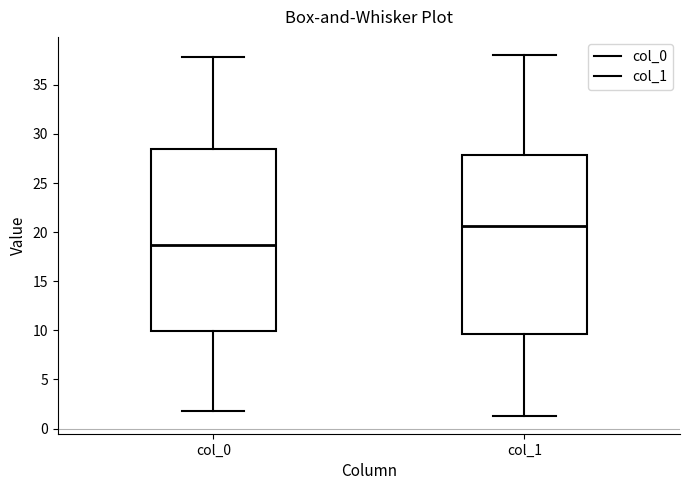

Reading left to right, read every box against the y-axis: the position of its median line, the range the box covers, and the ends of its whiskers. The values are not printed on the chart, so give them approximately, as read against the axis.

col_0: median 18.5, box 10.0 to 28.5, whiskers 2.0 to 38.0
col_1: median 20.5, box 9.5 to 28.0, whiskers 1.5 to 38.0